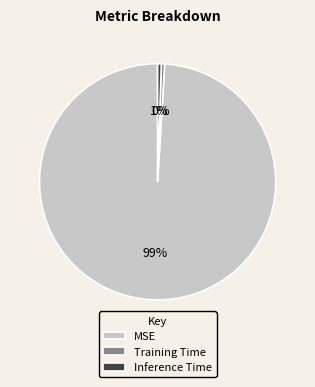

To the nearest percent, what is the combined percentage of MSE and Inference Time?

100%